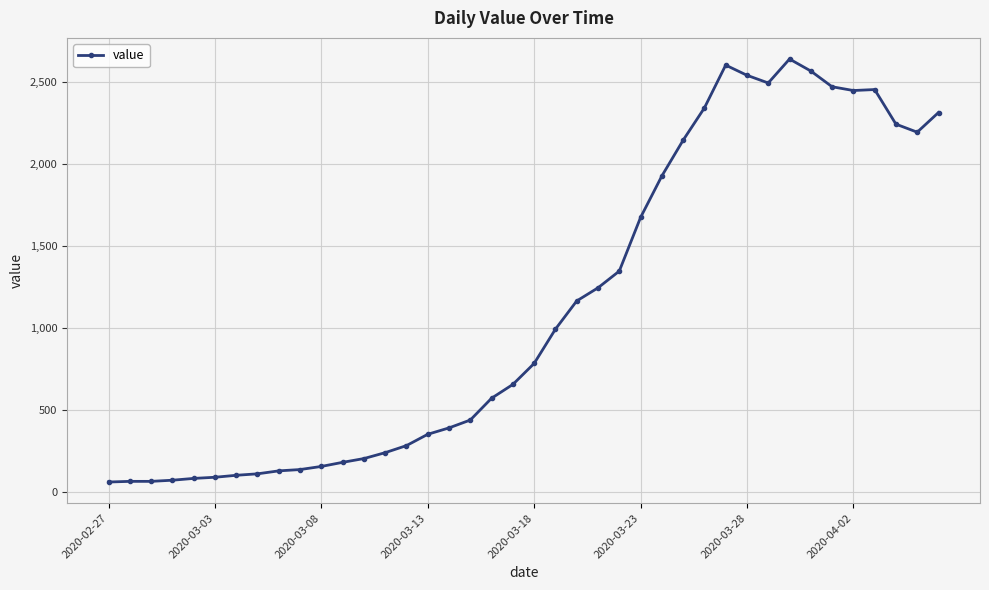

What is the greatest value displayed?

2640